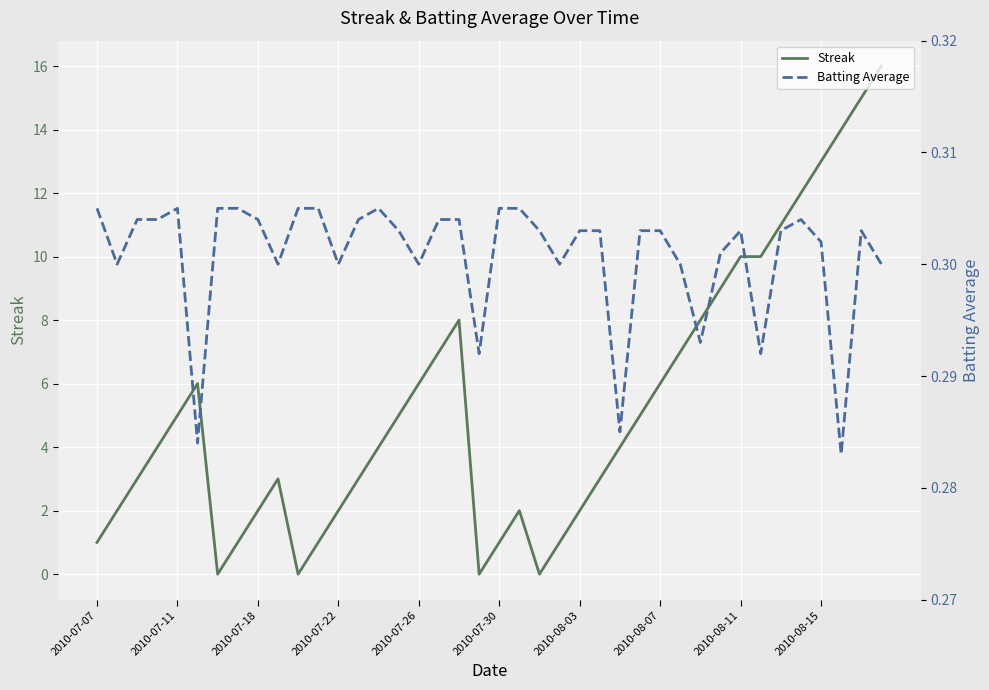

Reading right to left, transcribe all the data shown in this chart.

Streak: 16.0	15.0	14.0	13.0	12.0	11.0	10.0	10.0	9.0	8.0	7.0	6.0	5.0	4.0	3.0	2.0	1.0	0.0	2.0	1.0	0.0	8.0	7.0	6.0	5.0	4.0	3.0	2.0	1.0	0.0	3.0	2.0	1.0	0.0	6.0	5.0	4.0	3.0	2.0	1.0
Batting Average: 0.3	0.3	0.3	0.3	0.3	0.3	0.3	0.3	0.3	0.3	0.3	0.3	0.3	0.3	0.3	0.3	0.3	0.3	0.3	0.3	0.3	0.3	0.3	0.3	0.3	0.3	0.3	0.3	0.3	0.3	0.3	0.3	0.3	0.3	0.3	0.3	0.3	0.3	0.3	0.3